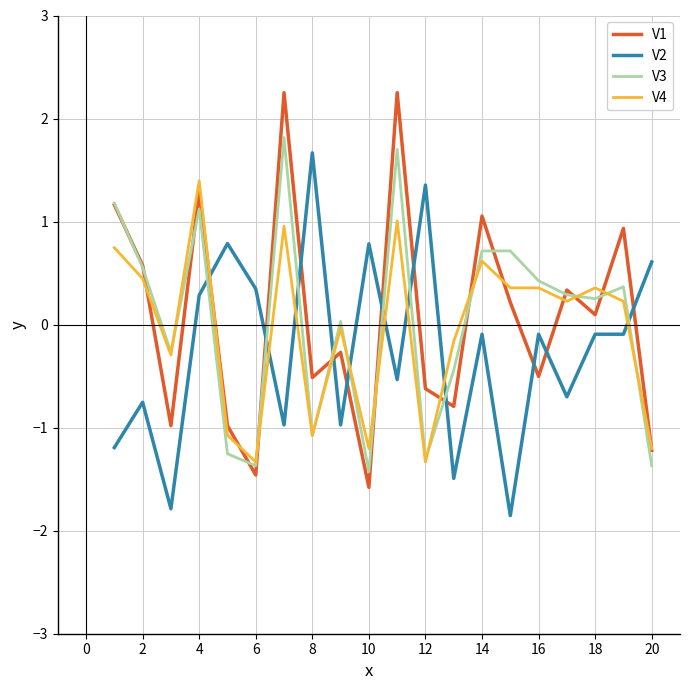

What is the smallest value displayed?

-1.9